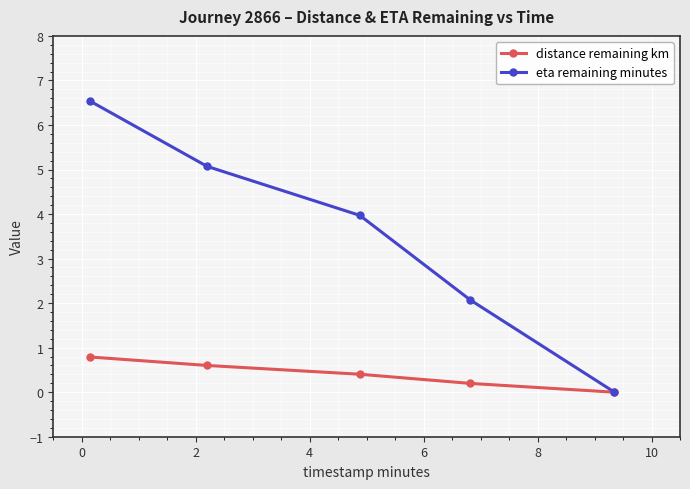

Rank the series by their average value, from highest to lowest.

eta remaining minutes, distance remaining km